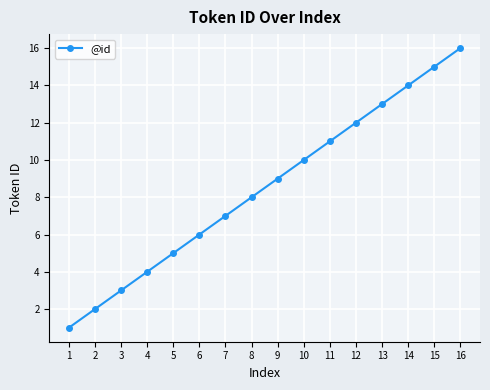

Approximately how many times larger is the value at 16 compared to 13?

1.2